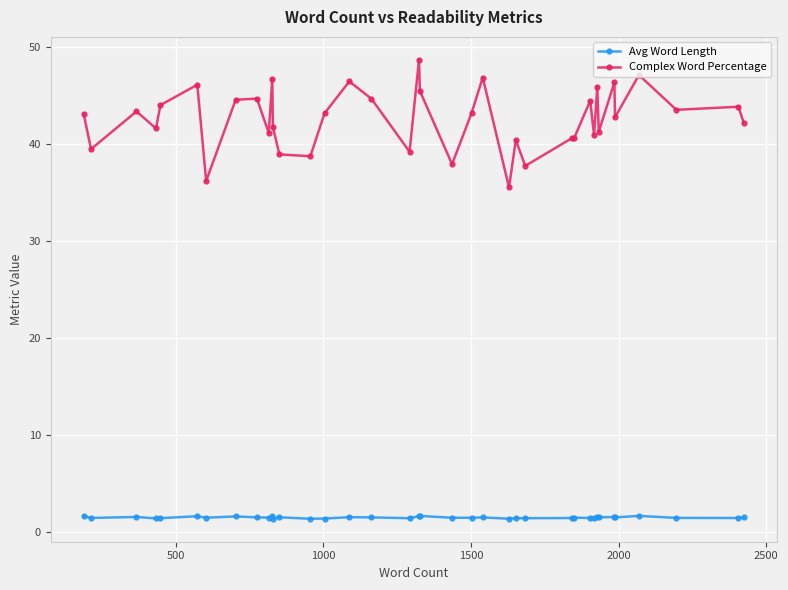

What is the lowest value of the Complex Word Percentage series?

35.5